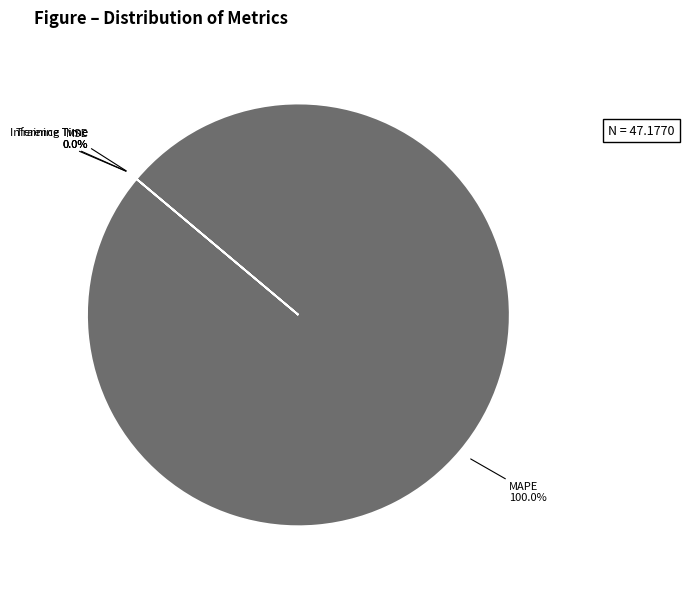

Does any single category account for the majority?

Yes